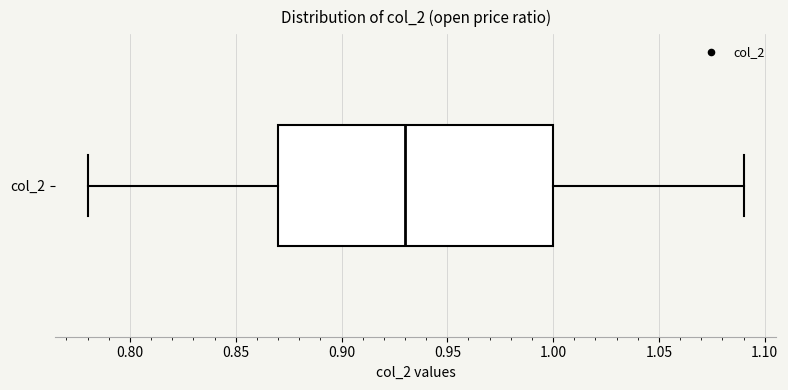

Transcribe this box plot: give where the median line is, the range the box spans, and where the two whiskers end, as read against the x-axis. The values are not printed on the chart, so give them approximately, as read against the axis.

median 0.93, box 0.87 to 1.00, whiskers 0.78 to 1.09